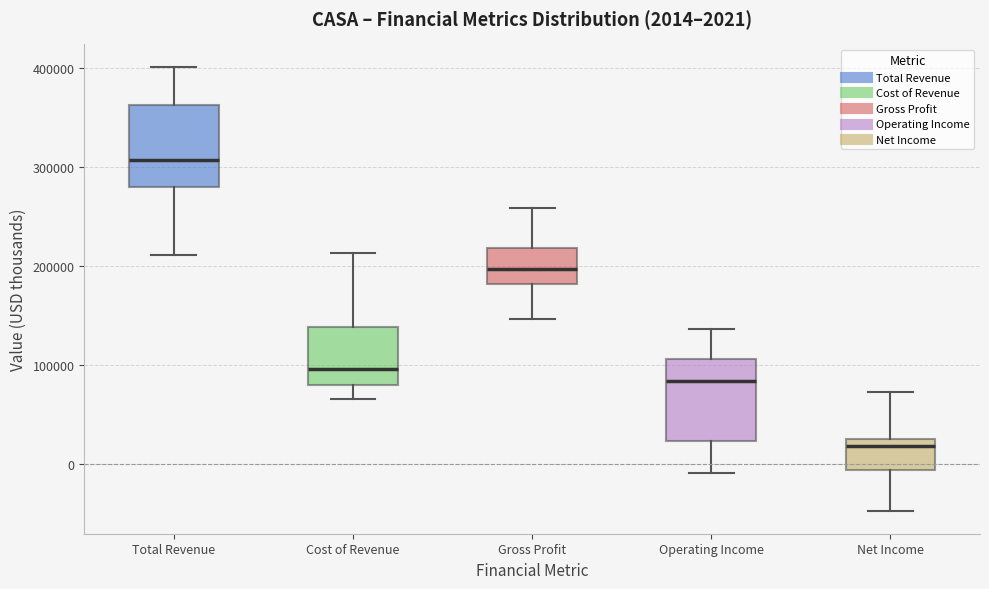

Which box's median line is the lowest?

Net Income